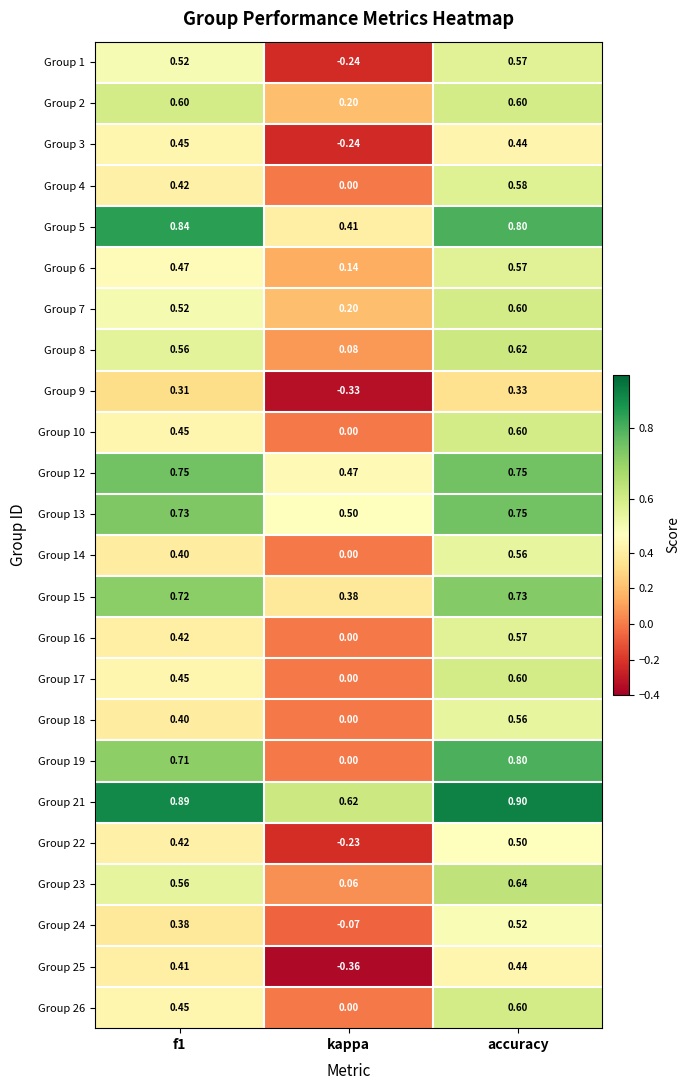

Which category has the highest value across all series?

accuracy